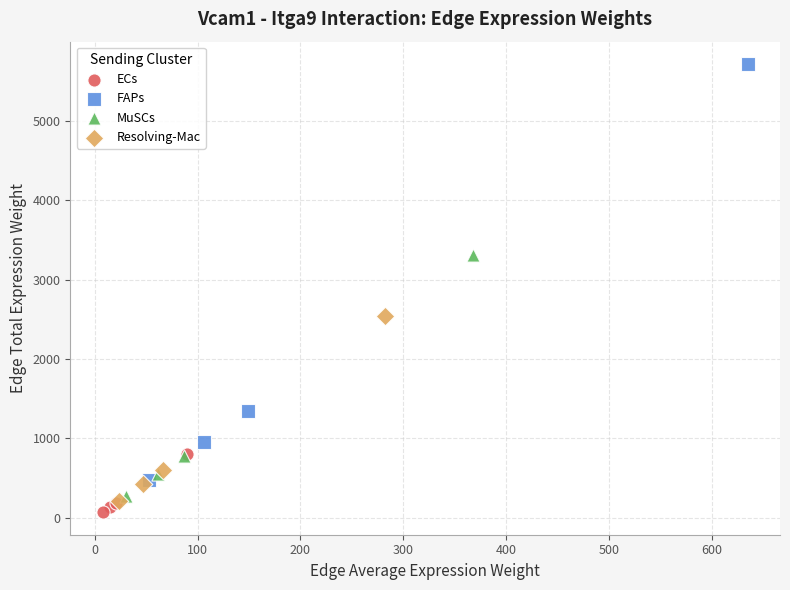

Which series contains the highest Y value?

FAPs